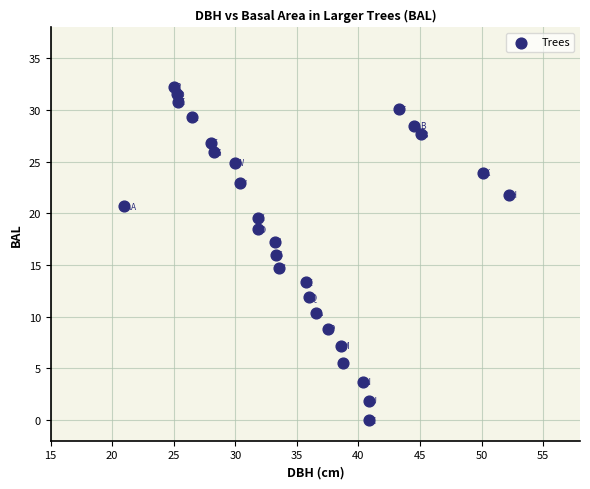

What is the range of Y values (max minus min)?

32.2